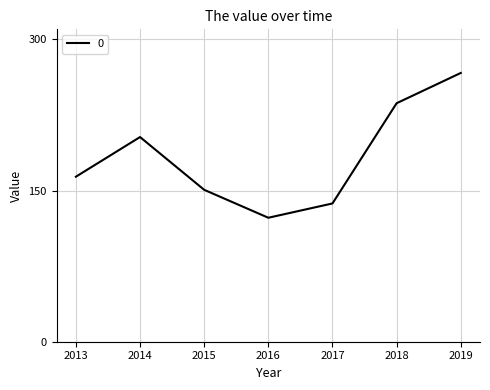

What is the average value?

183.0